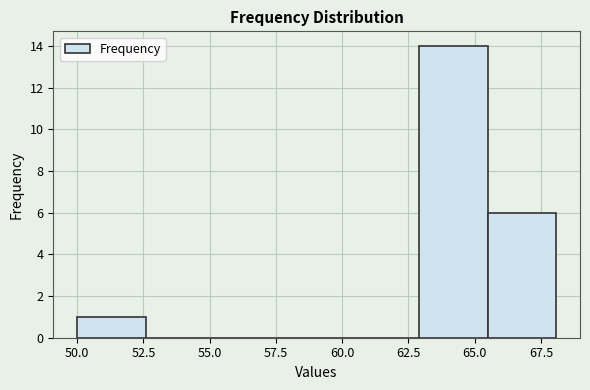

Reading left to right, transcribe this chart: for each bar, give the range it covers on the x-axis and its height. Neither the bar edges nor the heights are printed on the chart, so give them approximately, as read against the axes.

50.0 to 52.5: 1
52.5 to 55.0: 0
55.0 to 57.5: 0
57.5 to 60.5: 0
60.5 to 63.0: 0
63.0 to 65.5: 14
65.5 to 68.0: 6